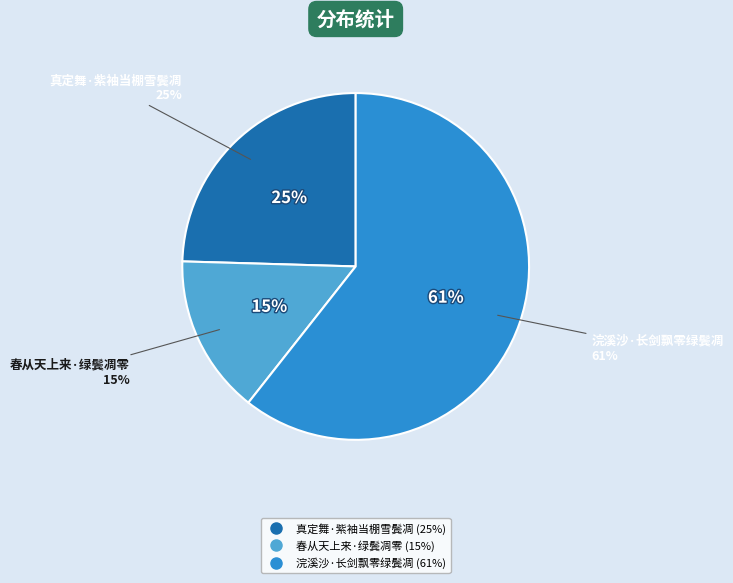

What is the ratio of the value at 春从天上来·绿鬓凋零 to the value at 浣溪沙·长剑飘零绿鬓凋?

0.2